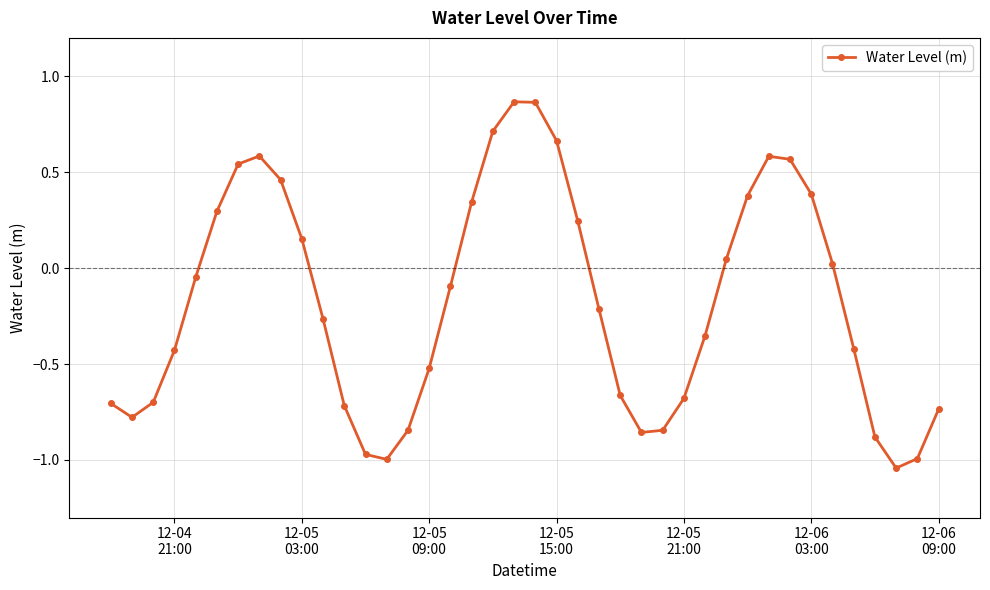

How many interior local valleys (lower than both neighbors) does the data have?

4